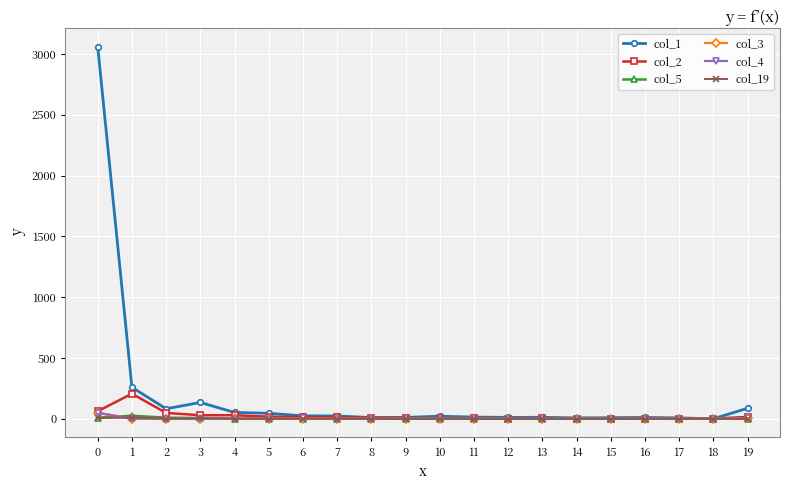

The value of col_1 at 18 is 0. True or false?

True